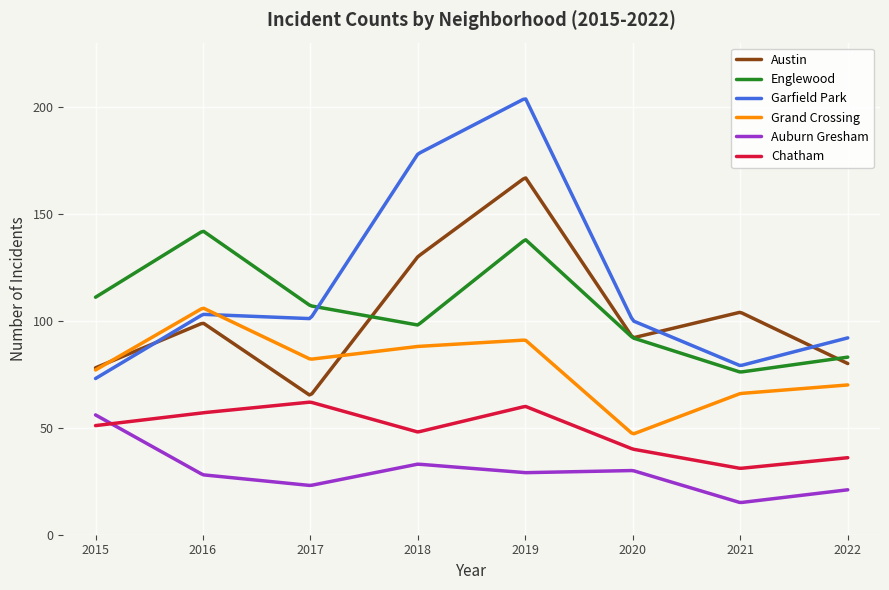

What is the lowest value of the Chatham series?

31.1